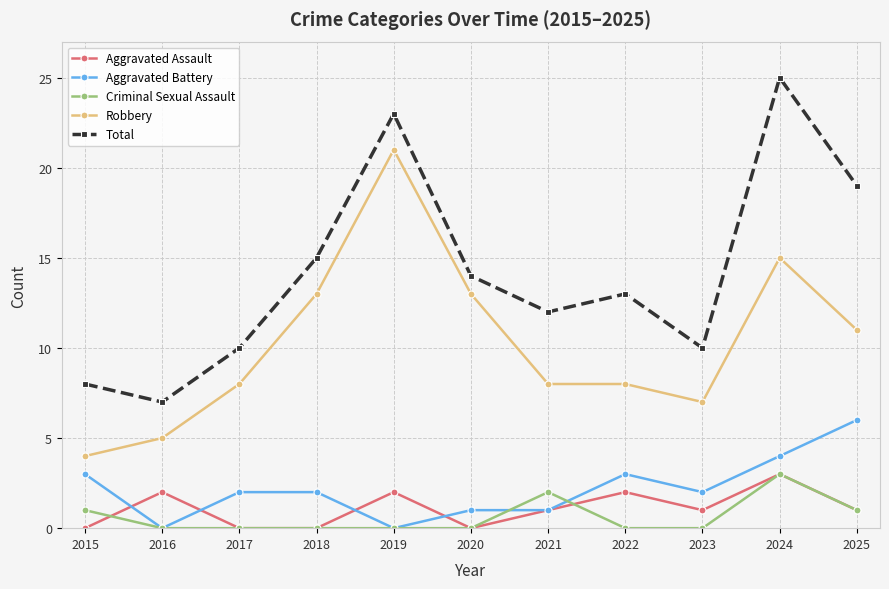

Is the value of Total at 2017 greater than the value of Aggravated Battery at 2016?

Yes